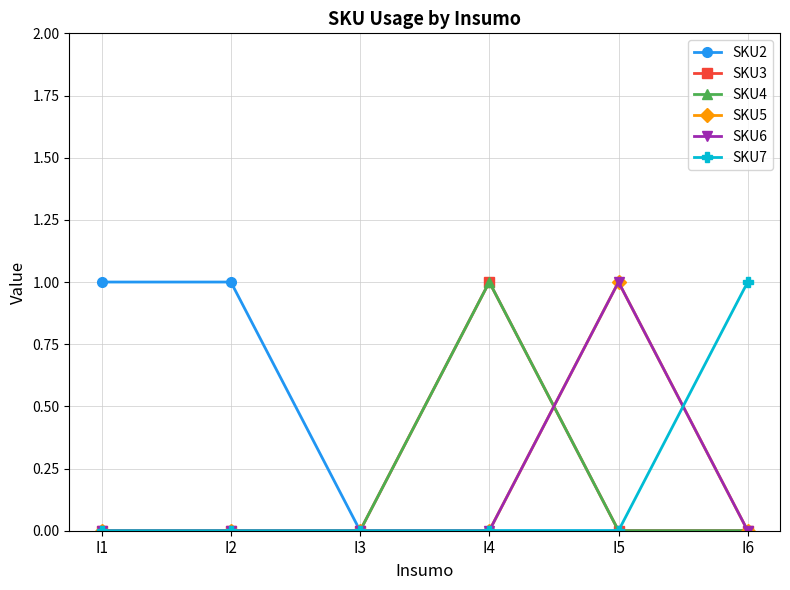

Which series has the largest total across all categories?

SKU2